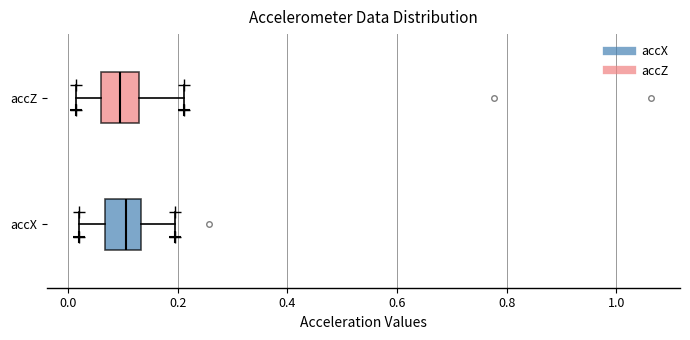

Reading bottom to top, read every box against the x-axis: the position of its median line, the range the box covers, and the ends of its whiskers. The values are not printed on the chart, so give them approximately, as read against the axis.

accX: median 0.10, box 0.06 to 0.14, whiskers 0.02 to 0.20
accZ: median 0.10, box 0.06 to 0.12, whiskers 0.02 to 0.22